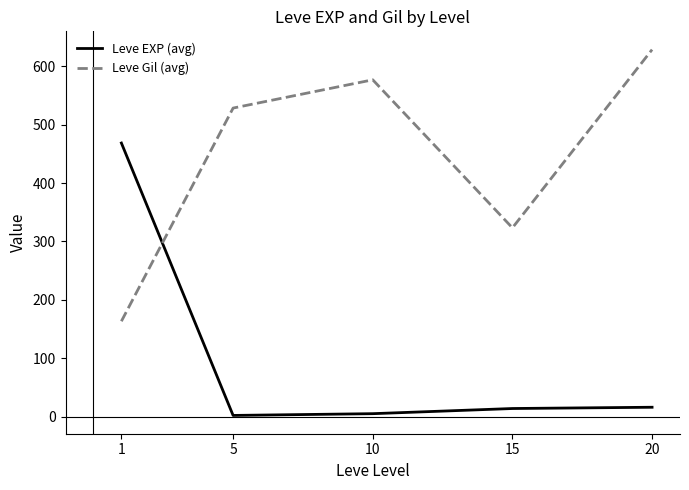

True or false: Leve EXP (avg) and Leve Gil (avg) cross at least once.

True